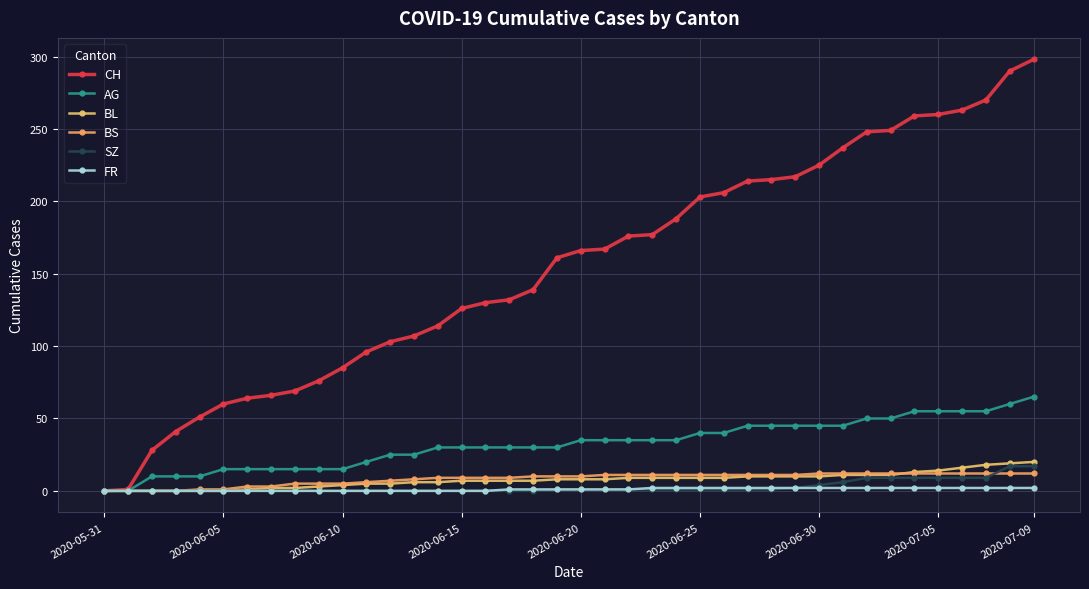

At which label does SZ reach its minimum?

2020-05-31